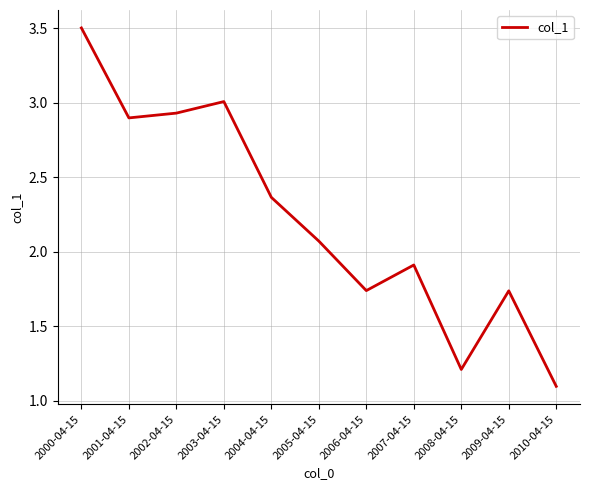

What is the ratio of the value at 2009-04-15 to the value at 2002-04-15?

0.6